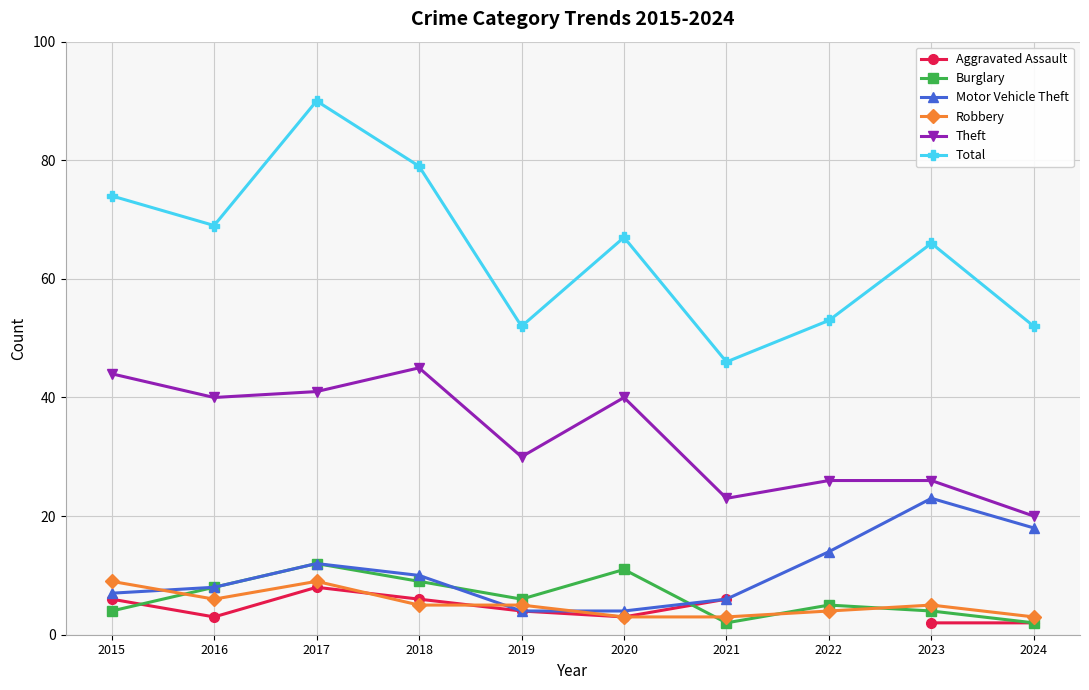

What is the difference between the second highest and second lowest values in the Total series?

27